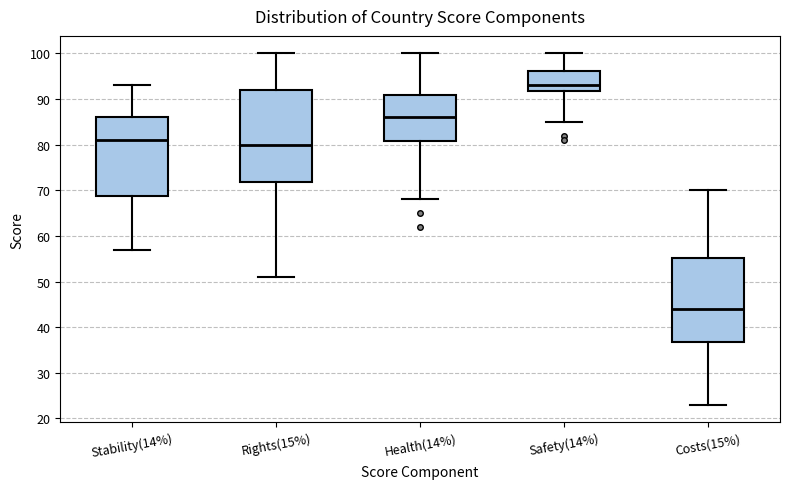

Where is the upper edge of the box for Stability(14%) on the y-axis? The values are not printed on the chart, so give them approximately, as read against the axis.

86